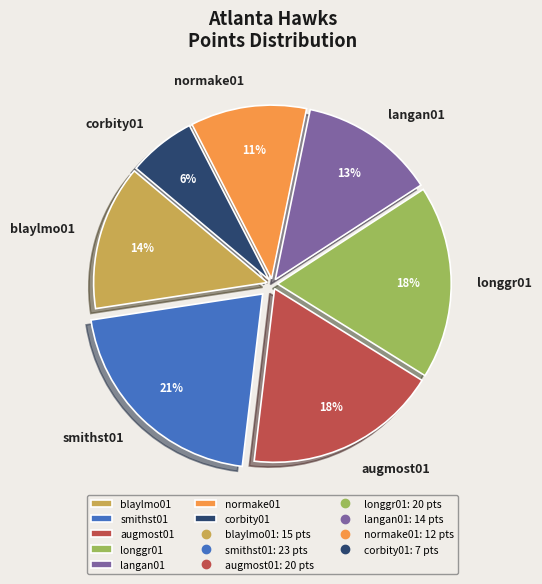

What is the smallest slice in the pie chart?

corbity01